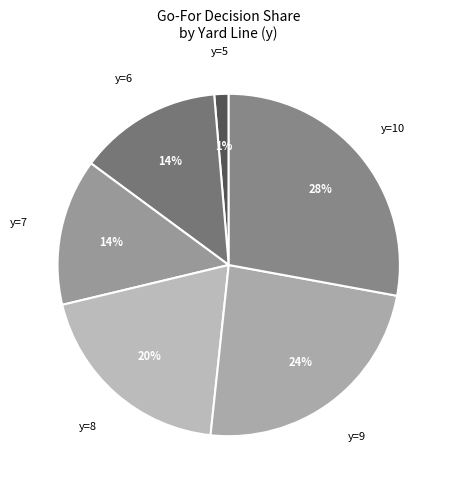

How many slices are in this pie chart?

6